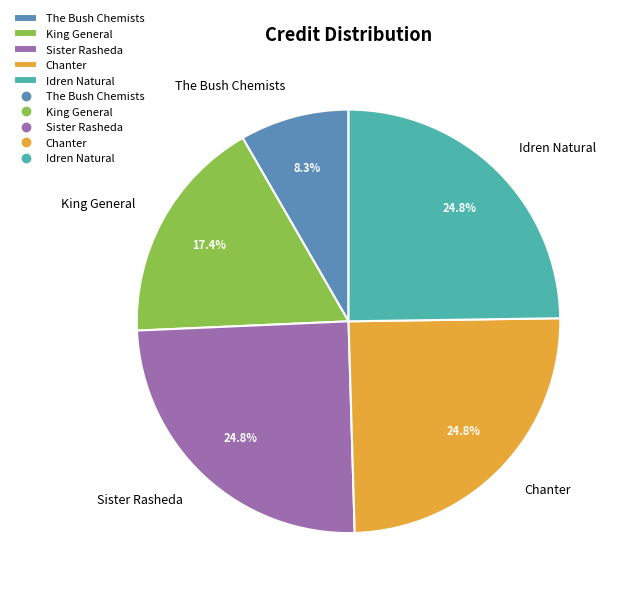

What is the smallest slice in the pie chart?

The Bush Chemists